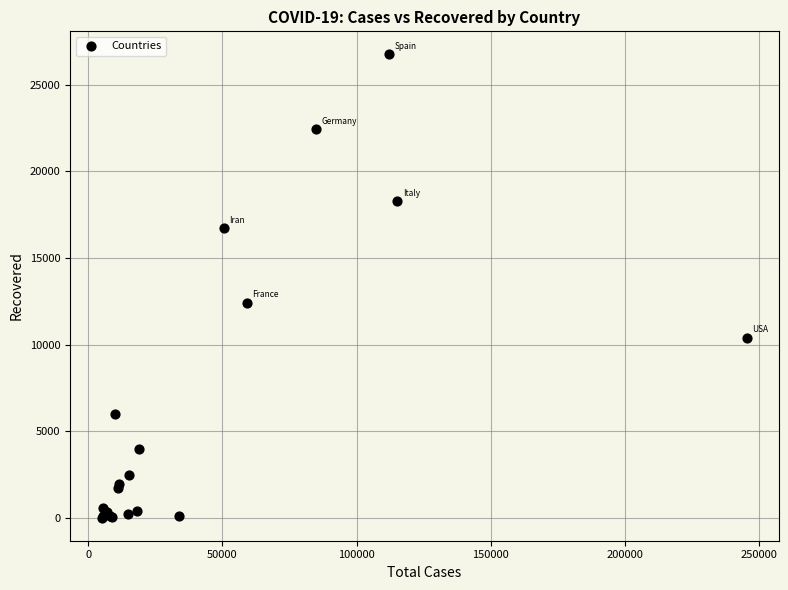

What Y value in the scatter plot is closest to 13387?

12428